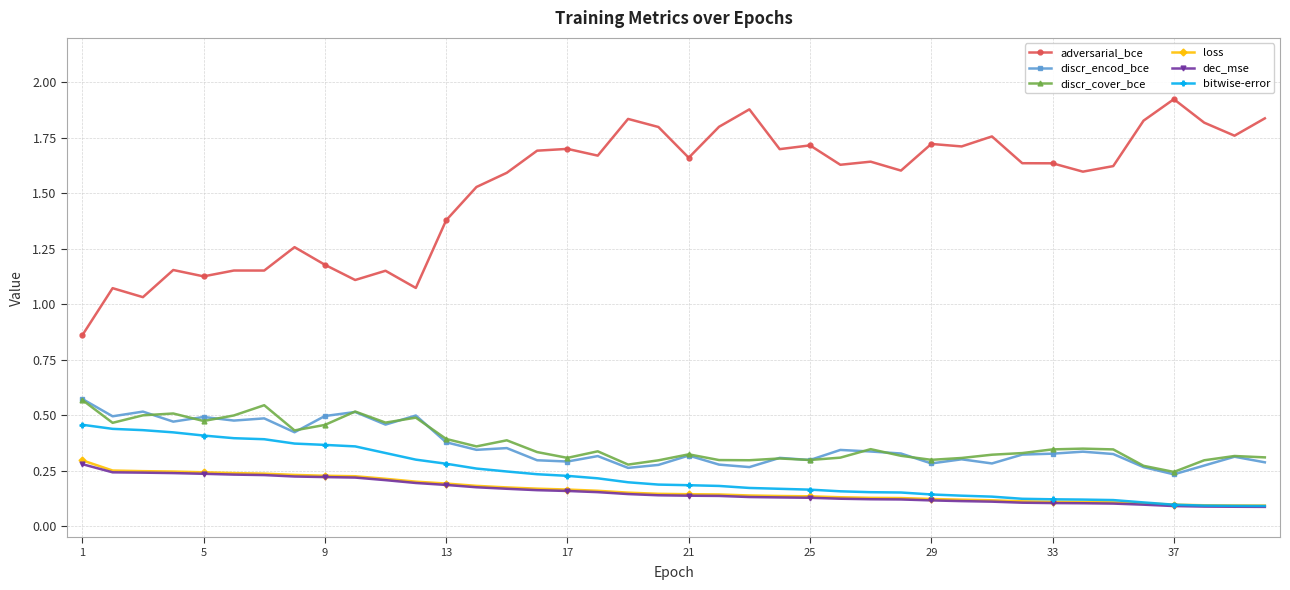

True or false: loss and dec_mse cross at least once.

False